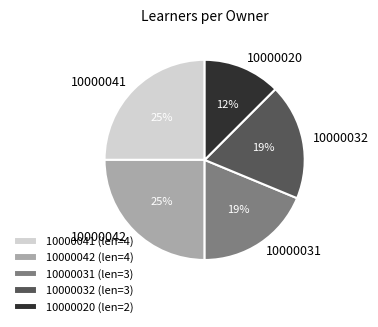

What is the ratio of the value at 10000031 to the value at 10000042?

0.8